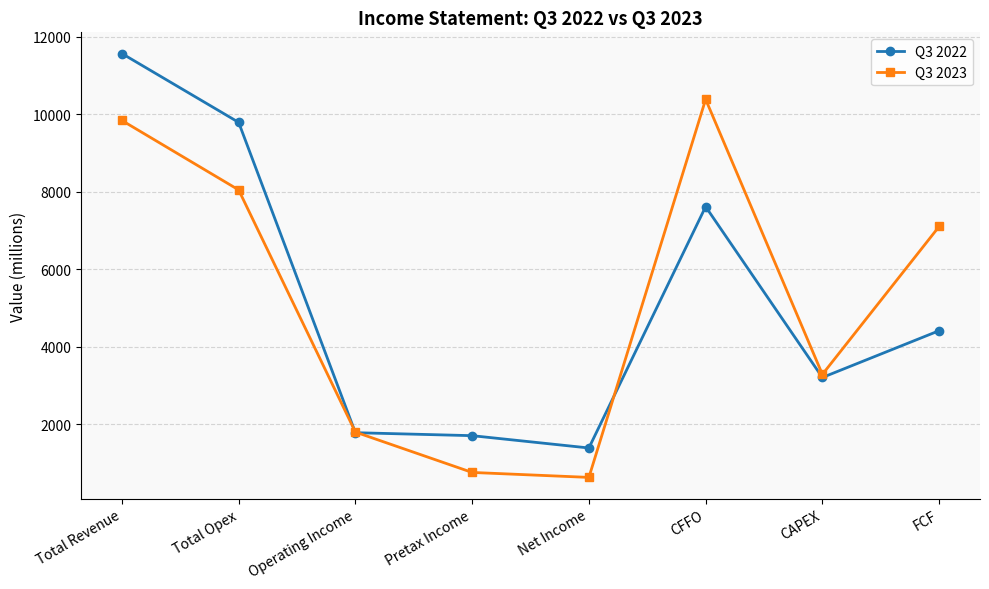

List the labels in order of Q3 2023 value, smallest first.

Net Income, Pretax Income, Operating Income, CAPEX, FCF, Total Opex, Total Revenue, CFFO